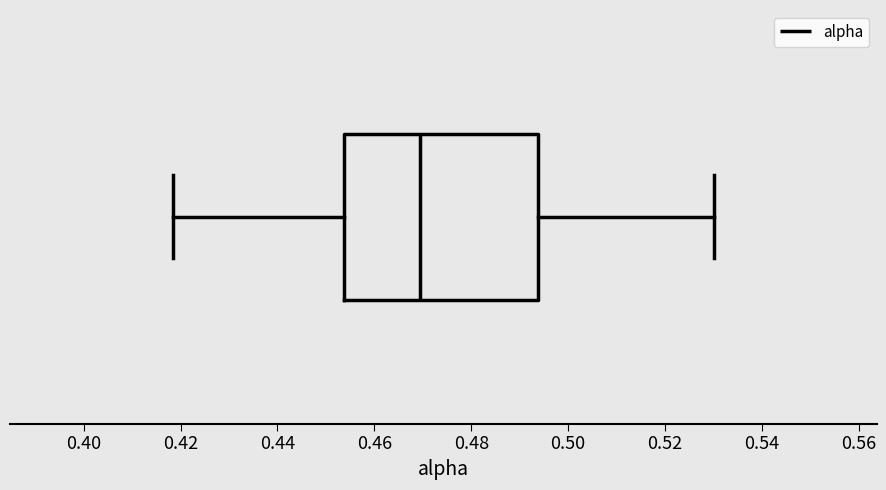

Where does the left whisker of the box end on the x-axis? The values are not printed on the chart, so give them approximately, as read against the axis.

0.418